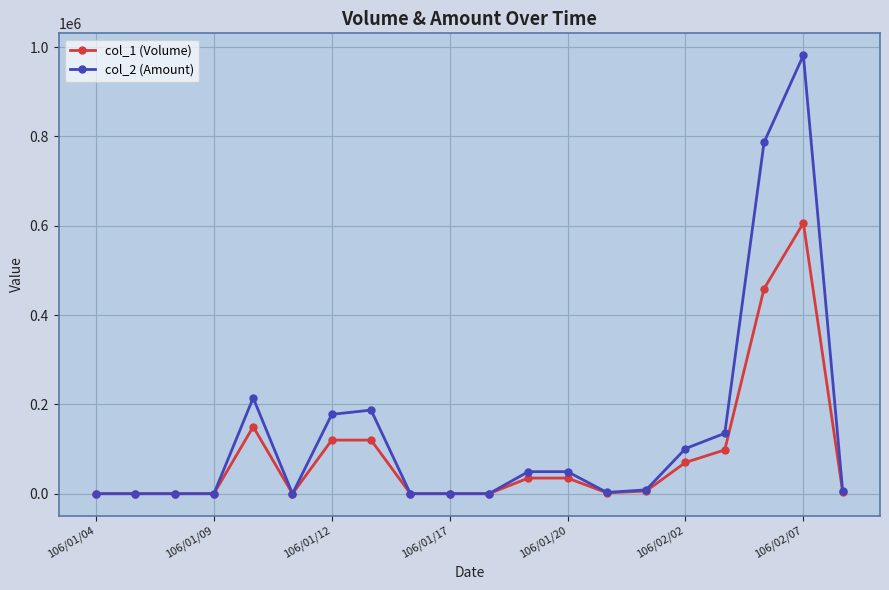

Rank the series by their maximum value, from highest to lowest.

col_2 (Amount), col_1 (Volume)